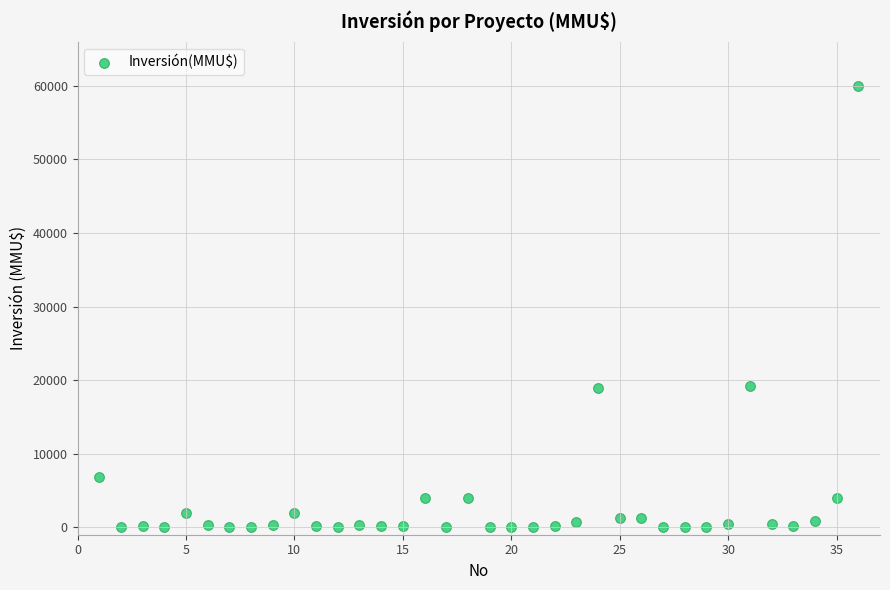

What is the range of X values (max minus min)?

35